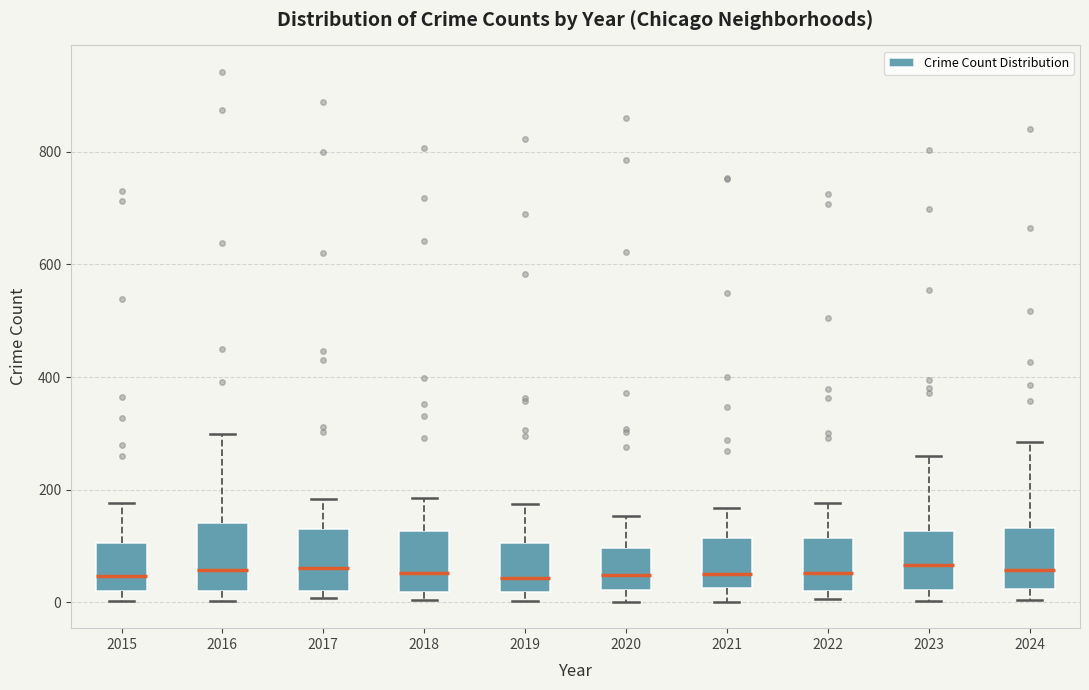

Reading left to right, transcribe this box plot: for each box, give where its median line is, the range the box spans, and where its two whiskers end, as read against the y-axis. The values are not printed on the chart, so give them approximately, as read against the axis.

2015: median 40, box 20 to 100, whiskers 0 to 180
2016: median 60, box 20 to 140, whiskers 0 to 300
2017: median 60, box 20 to 120, whiskers 0 to 180
2018: median 60, box 20 to 120, whiskers 0 to 180
2019: median 40, box 20 to 100, whiskers 0 to 180
2020: median 40, box 20 to 100, whiskers 0 to 160
2021: median 60, box 20 to 120, whiskers 0 to 160
2022: median 60, box 20 to 120, whiskers 0 to 180
2023: median 60, box 20 to 120, whiskers 0 to 260
2024: median 60, box 20 to 140, whiskers 0 to 280